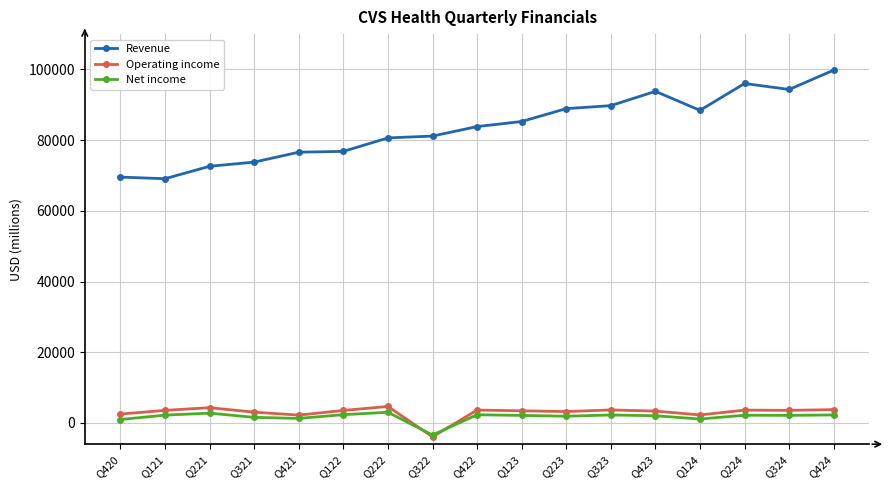

True or false: Net income and Revenue intersect in this chart.

False